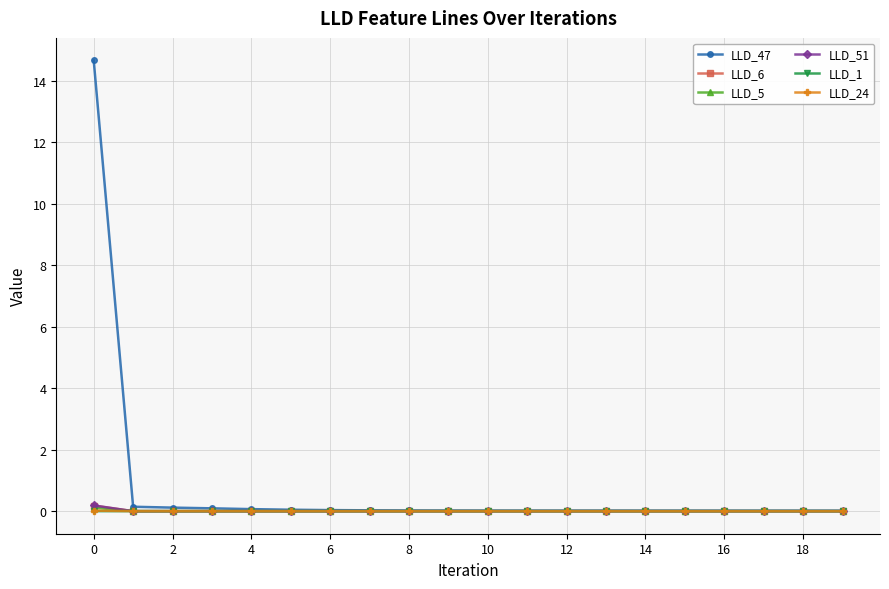

Which series has the largest range (max minus min)?

LLD_47